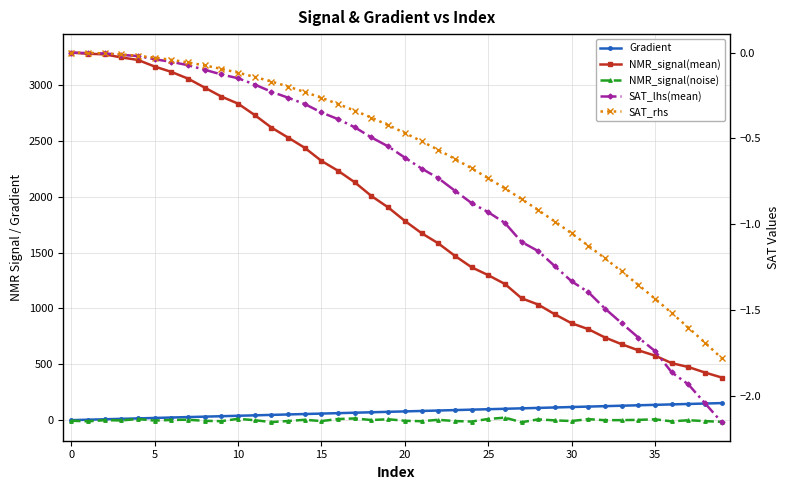

At which category does the chart reach its minimum across all series?

27